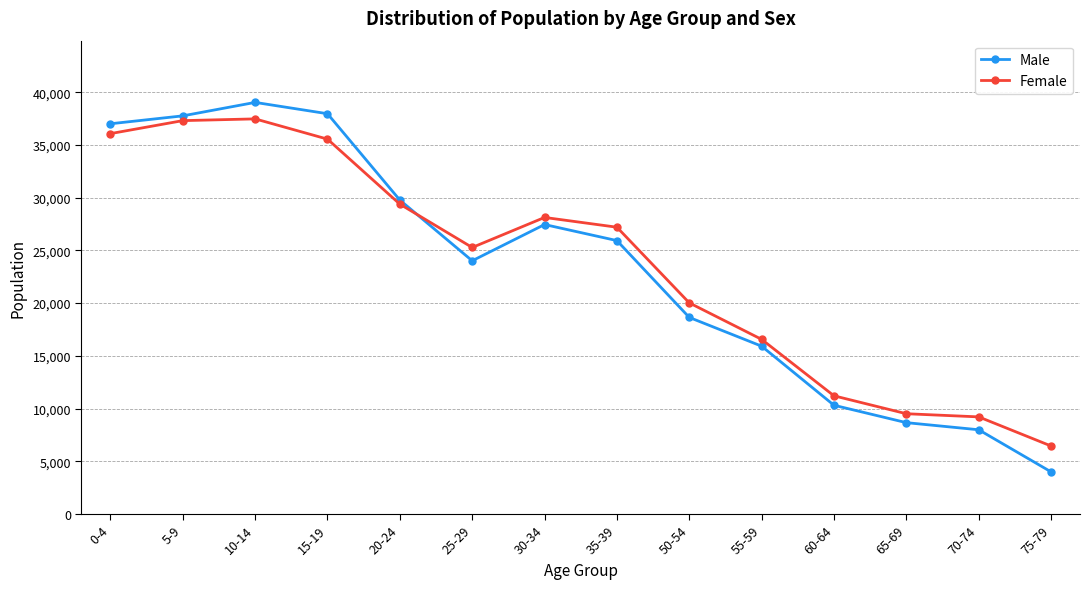

What position from the left is 55-59?

10